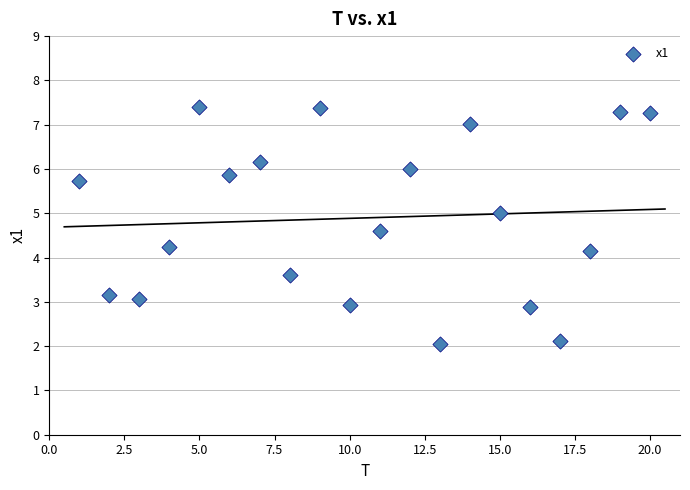

What is the range of X values (max minus min)?

19.0